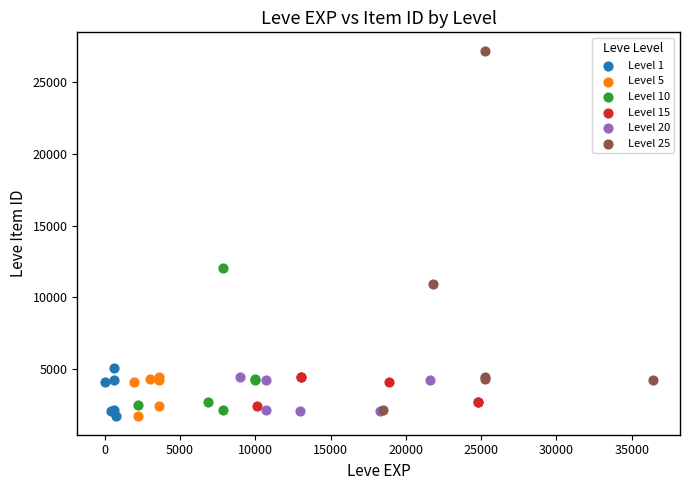

Which series has the largest Y range (max minus min)?

Level 25